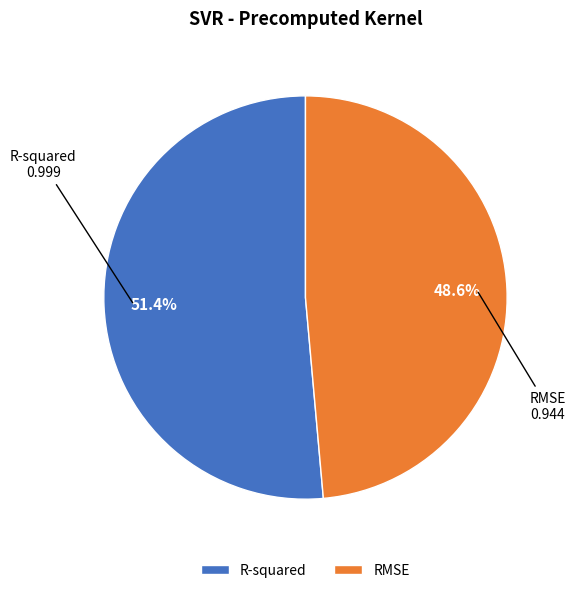

What percentage is NOT represented by RMSE?

51.4%